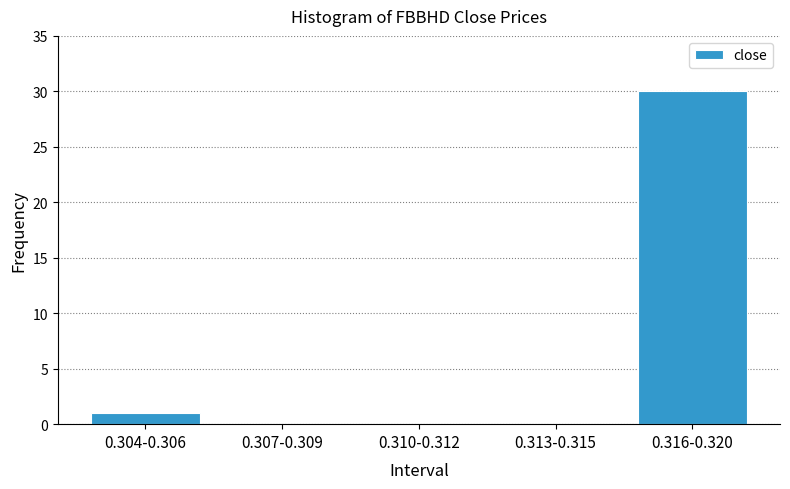

Reading right to left, list all the values displayed in this chart.

0.316-0.320=30	0.313-0.315=0	0.310-0.312=0	0.307-0.309=0	0.304-0.306=1